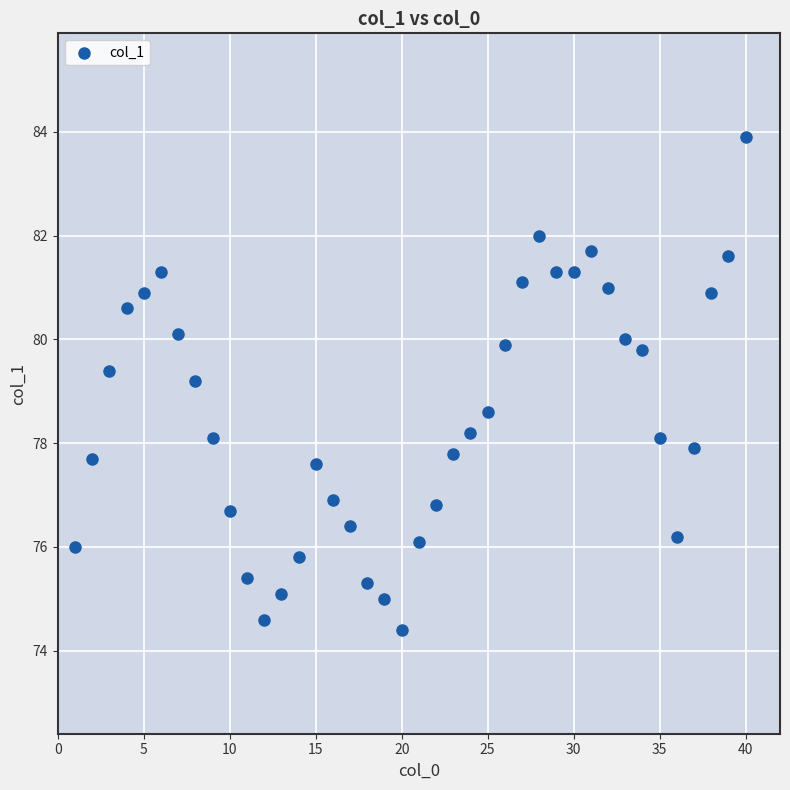

What is the range of Y values (max minus min)?

9.5